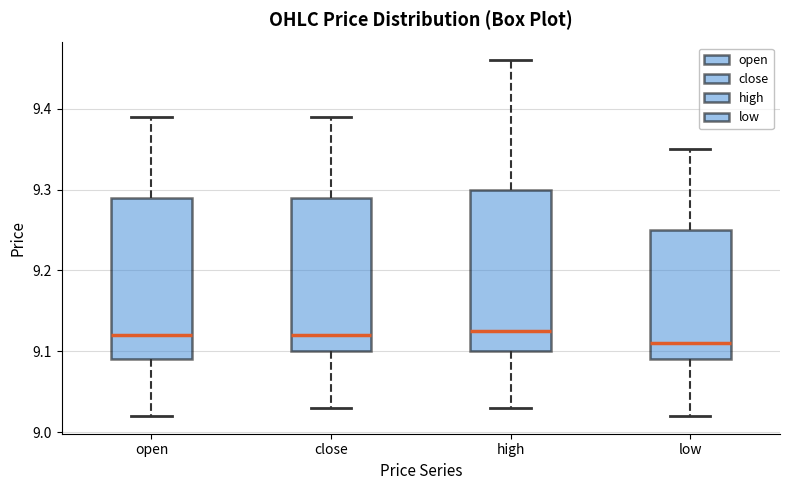

Reading left to right, read every box against the y-axis: the position of its median line, the range the box covers, and the ends of its whiskers. The values are not printed on the chart, so give them approximately, as read against the axis.

open: median 9.12, box 9.09 to 9.29, whiskers 9.02 to 9.39
close: median 9.12, box 9.10 to 9.29, whiskers 9.03 to 9.39
high: median 9.13, box 9.10 to 9.30, whiskers 9.03 to 9.46
low: median 9.11, box 9.09 to 9.25, whiskers 9.02 to 9.35